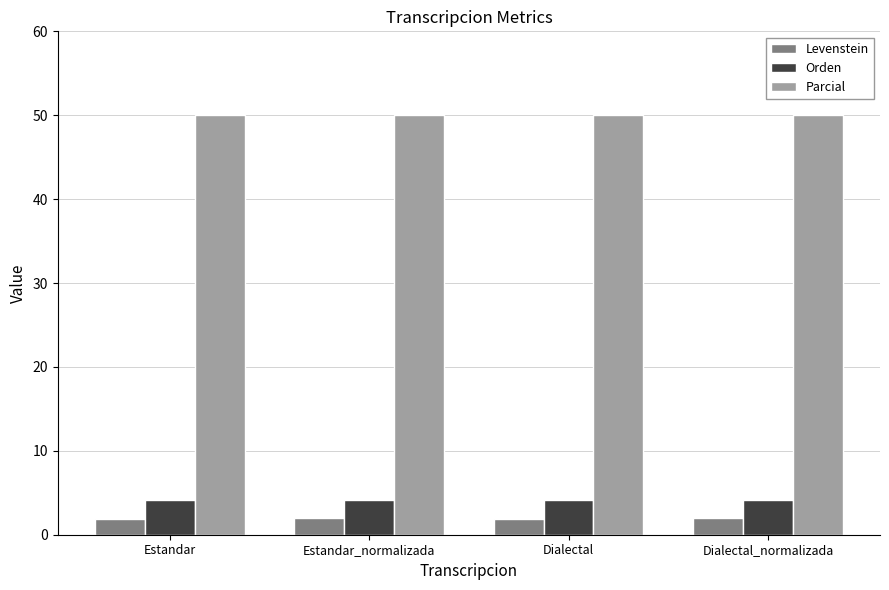

Is it true that Parcial equals 50.0 at Dialectal?

True